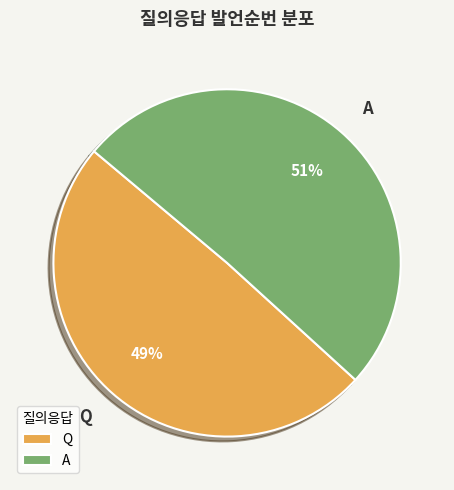

Count the number of slices in the pie.

2